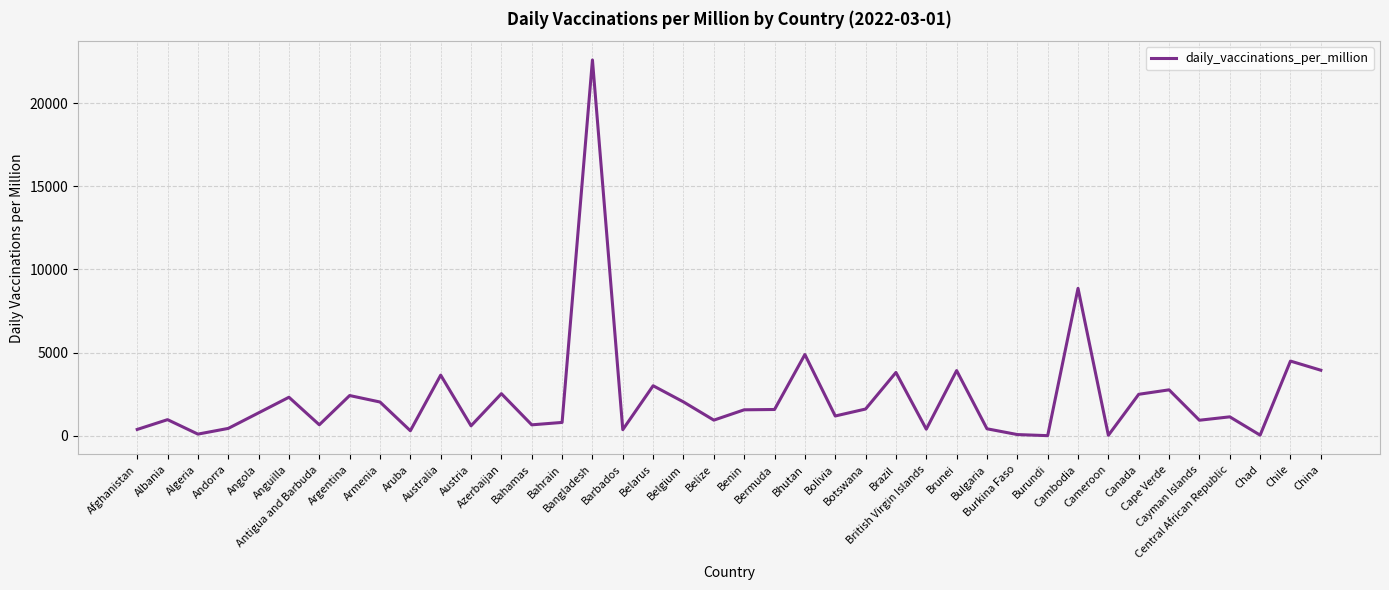

What position from the left is Belarus?

18